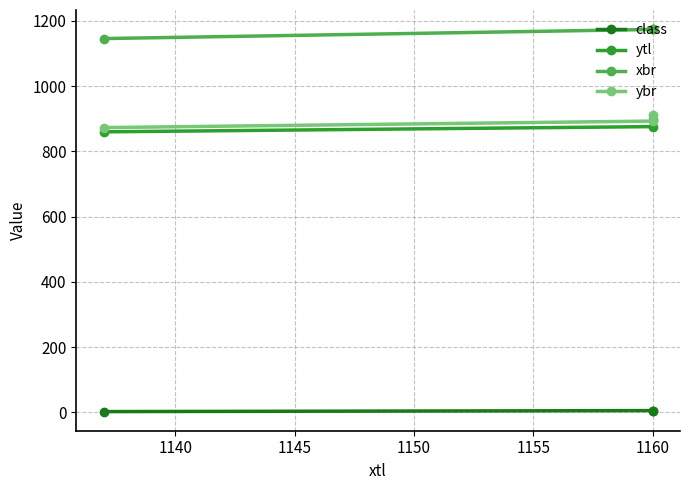

How many data points in ybr are above 893?

1